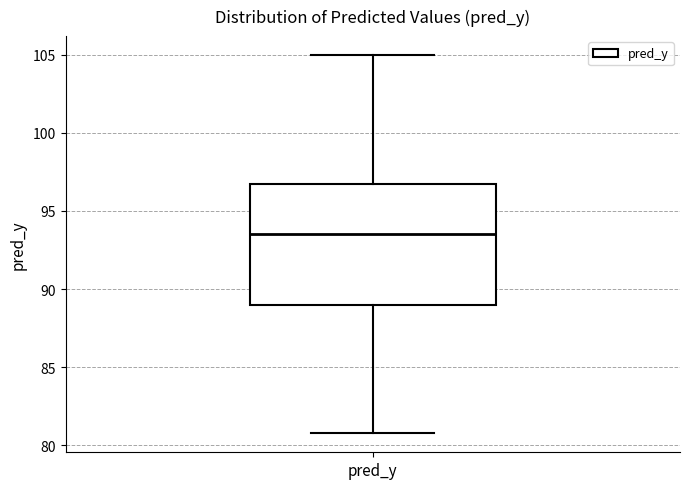

Read this box plot against the y-axis: the position of the median line, the range covered by the box, and the ends of both whiskers. The values are not printed on the chart, so give them approximately, as read against the axis.

median 93.5, box 89.0 to 96.5, whiskers 81.0 to 105.0